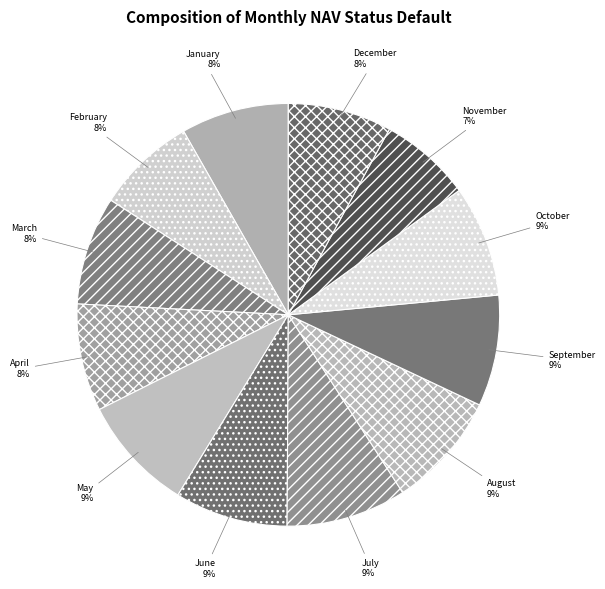

How many slices are in this pie chart?

12